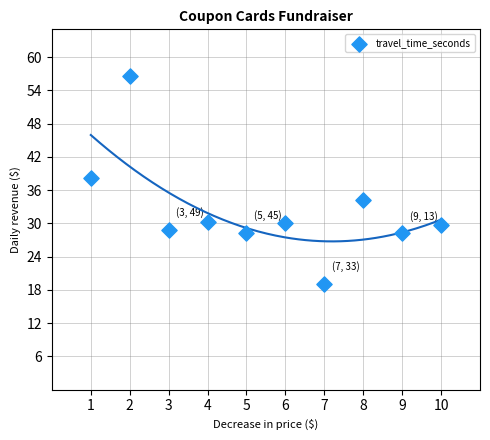

What is the range of X values (max minus min)?

9.0